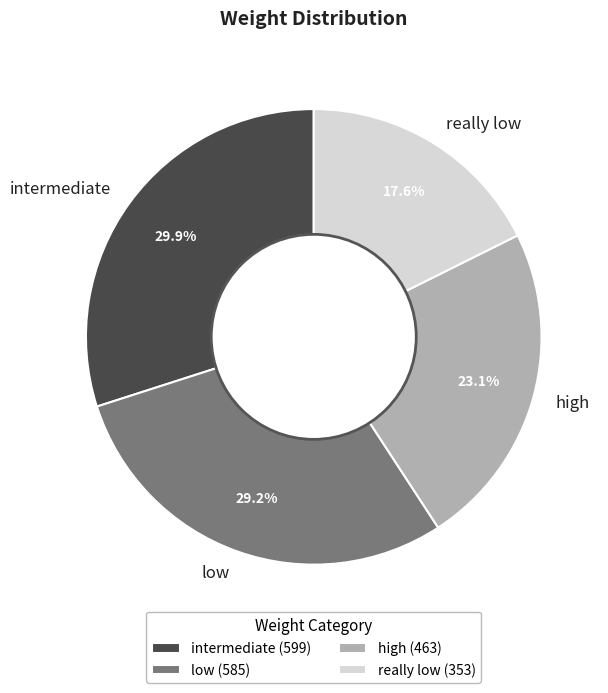

Is it true that really low is 18% of the pie?

True